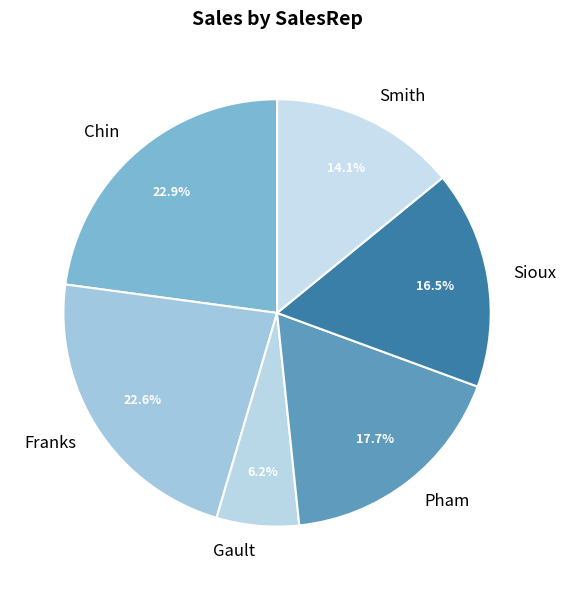

Approximately how many times larger is the value at Gault compared to Sioux?

0.4